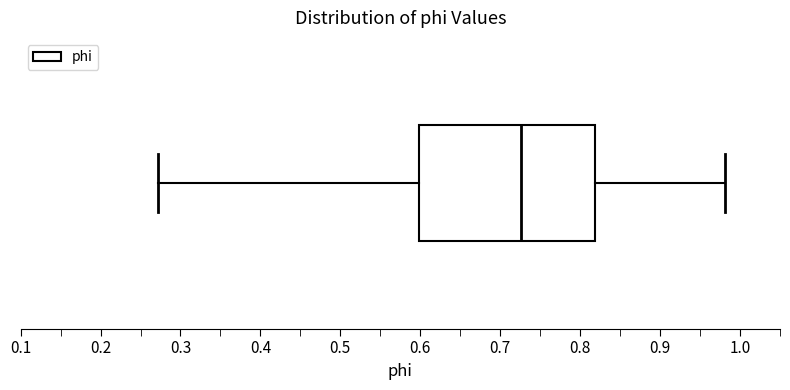

Where is the right edge of the box on the x-axis? The values are not printed on the chart, so give them approximately, as read against the axis.

0.82